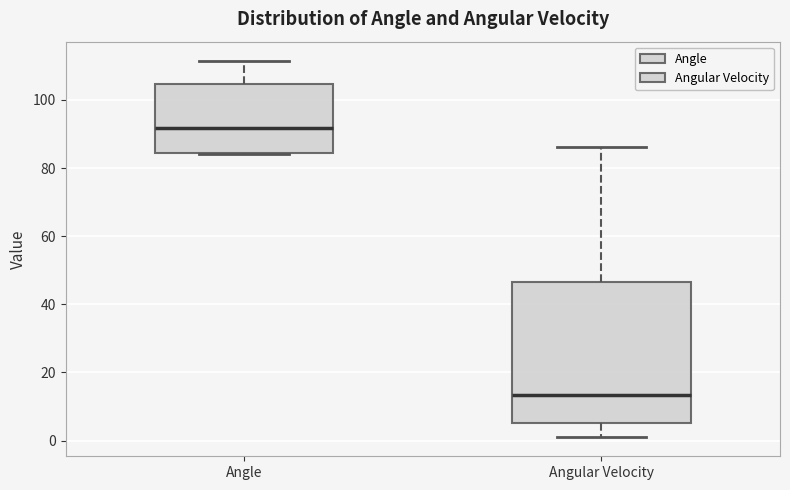

Which box has the lowest median line?

Angular Velocity